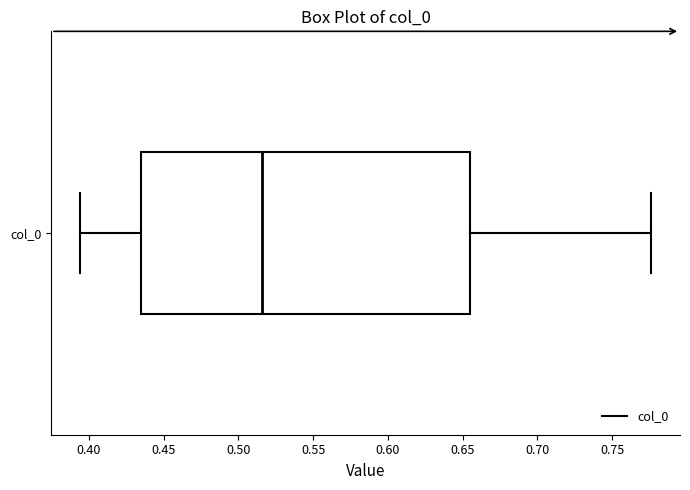

Where is the right edge of the box for col_0 on the x-axis? The values are not printed on the chart, so give them approximately, as read against the axis.

0.655